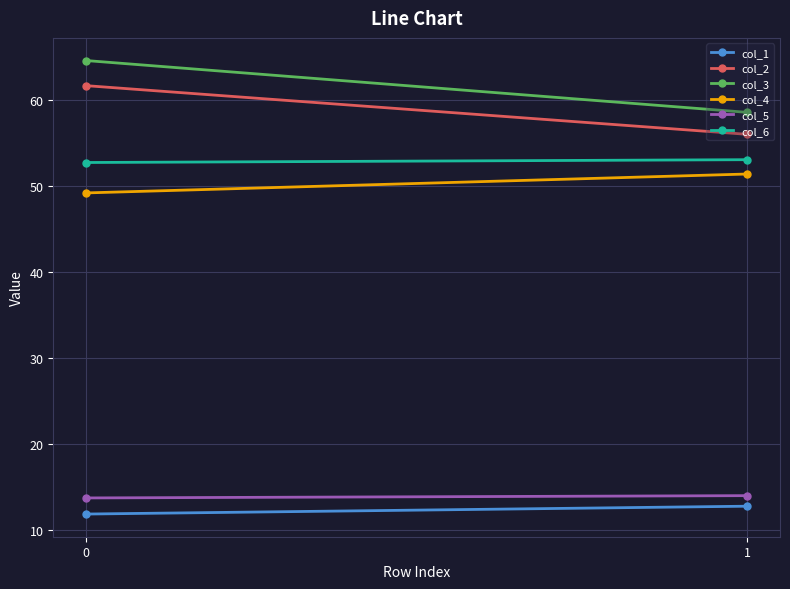

What is the value of the col_2 point at the 2nd from the left?

56.0